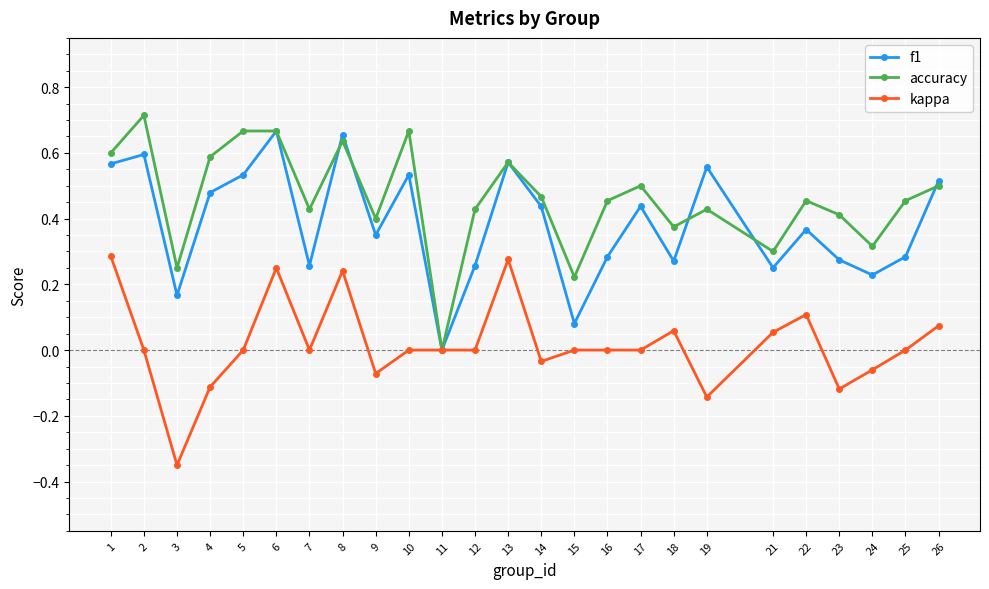

Where is the first local maximum for accuracy?

2